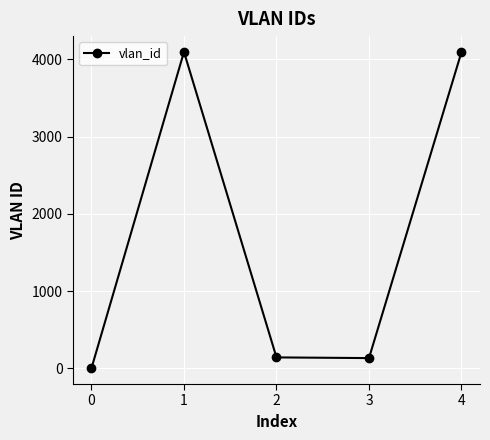

At which label does the data first exceed 141?

1